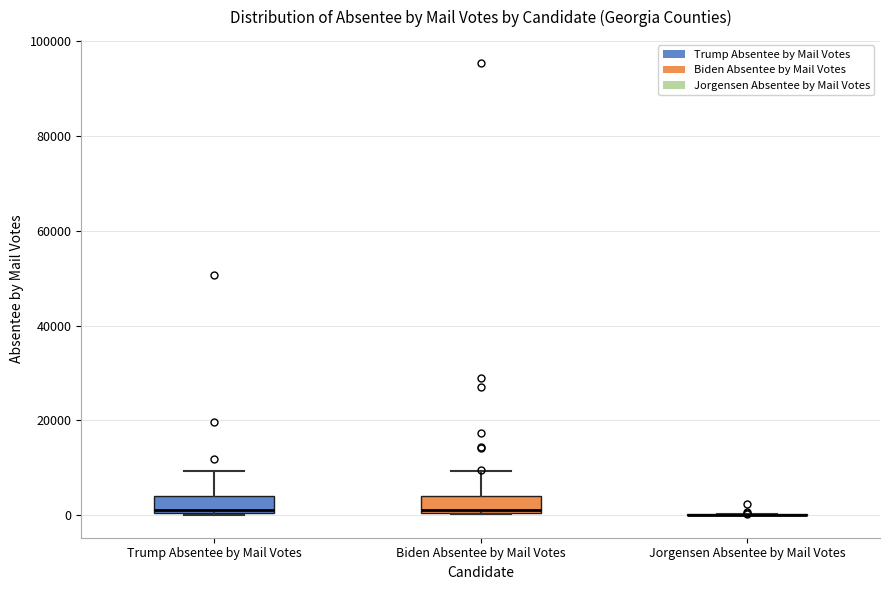

Reading left to right, read every box against the y-axis: the position of its median line, the range the box covers, and the ends of its whiskers. The values are not printed on the chart, so give them approximately, as read against the axis.

Trump Absentee by Mail Votes: median 2000, box 0 to 4000, whiskers 0 to 10000
Biden Absentee by Mail Votes: median 0 (just above the box's lower edge), box 0 to 4000, whiskers 0 to 10000
Jorgensen Absentee by Mail Votes: box collapsed to a line at 0, whiskers 0 to 0